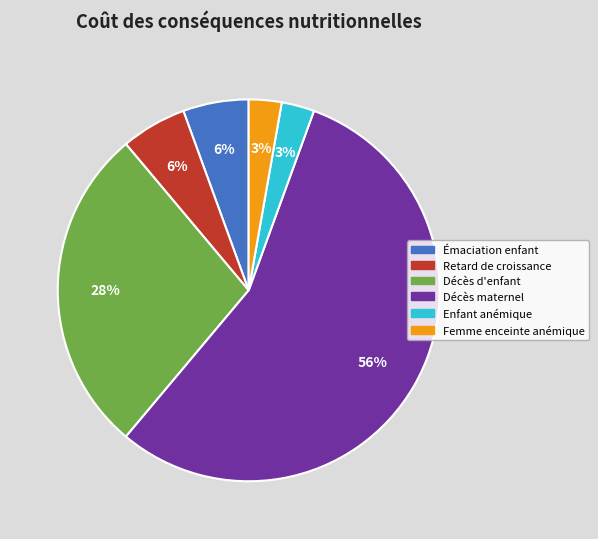

How many segments does this pie chart have?

6